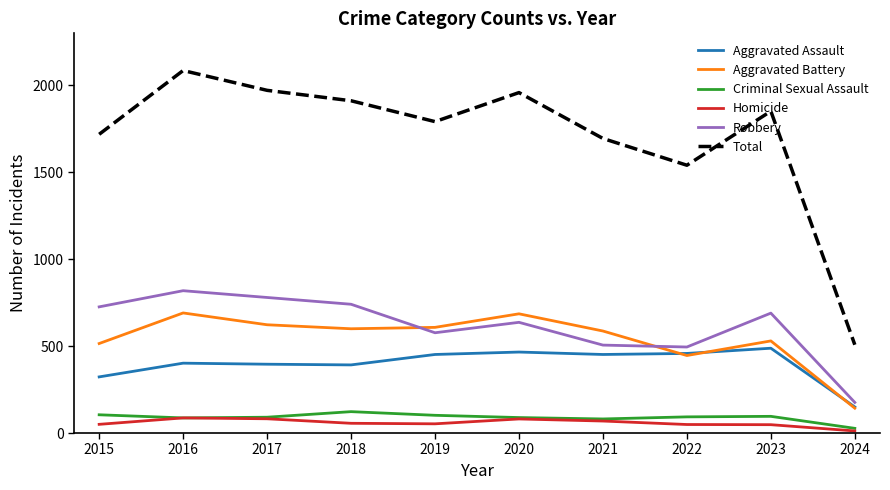

True or false: Homicide and Aggravated Assault cross at least once.

False